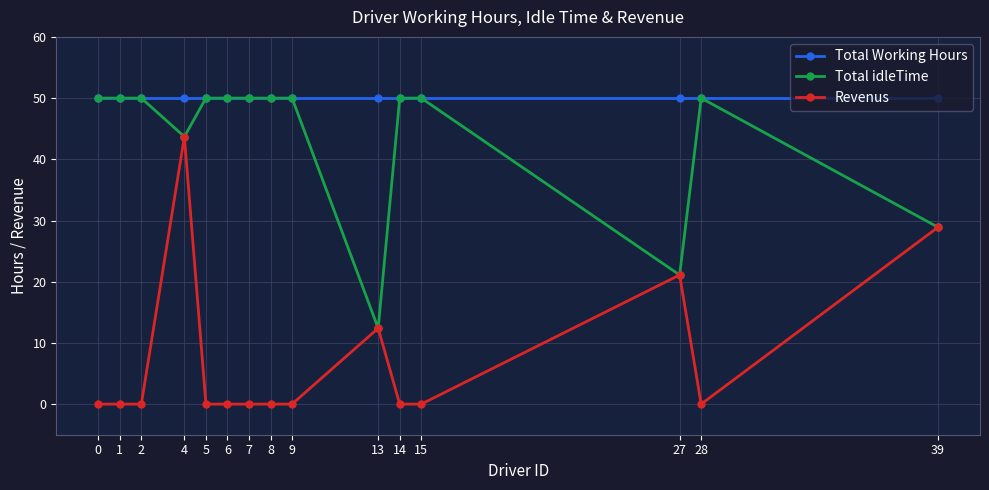

Reading left to right, list all the values displayed in this chart.

Total Working Hours: 50.0	50.0	50.0	50.0	50.0	50.0	50.0	50.0	50.0	50.0	50.0	50.0	50.0	50.0	50.0
Total idleTime: 50.0	50.0	50.0	43.7	50.0	50.0	50.0	50.0	50.0	12.4	50.0	50.0	21.1	50.0	28.9
Revenus: 0.0	0.0	0.0	43.7	0.0	0.0	0.0	0.0	0.0	12.4	0.0	0.0	21.1	0.0	28.9